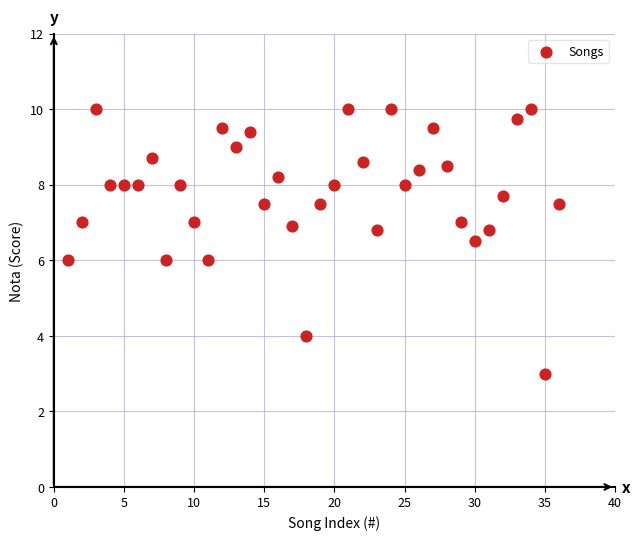

What is the range of X values (max minus min)?

35.0